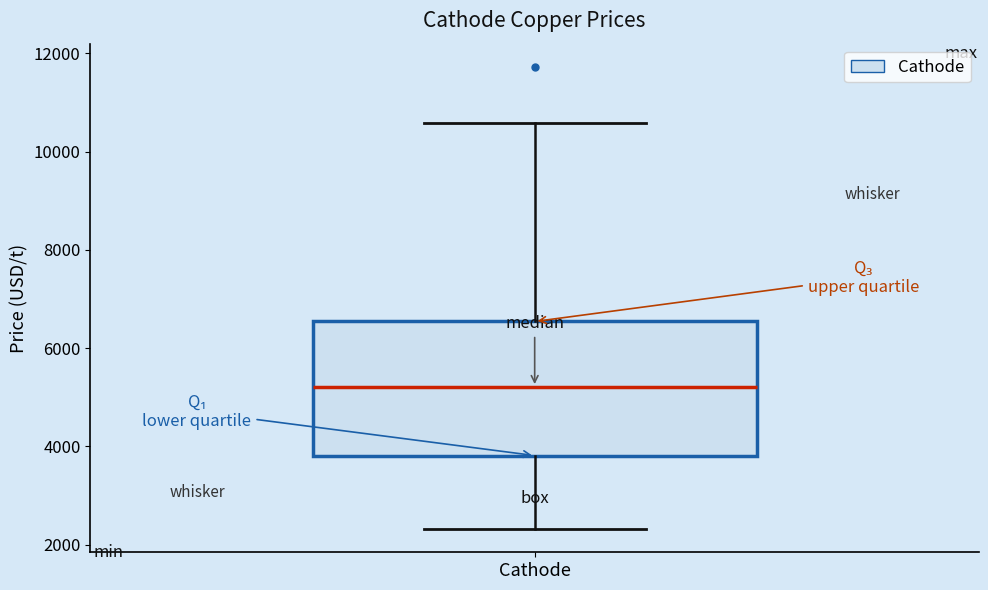

Transcribe this box plot: give where the median line is, the range the box spans, and where the two whiskers end, as read against the y-axis. The values are not printed on the chart, so give them approximately, as read against the axis.

median 5200, box 3800 to 6600, whiskers 2400 to 10600